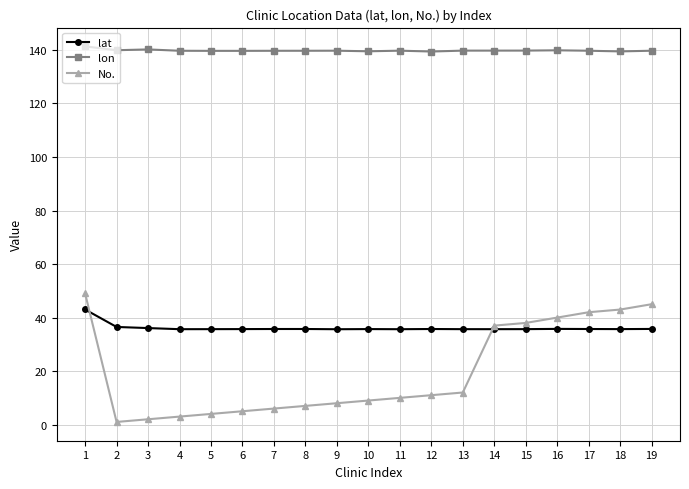

True or false: lon and lat cross at least once.

False